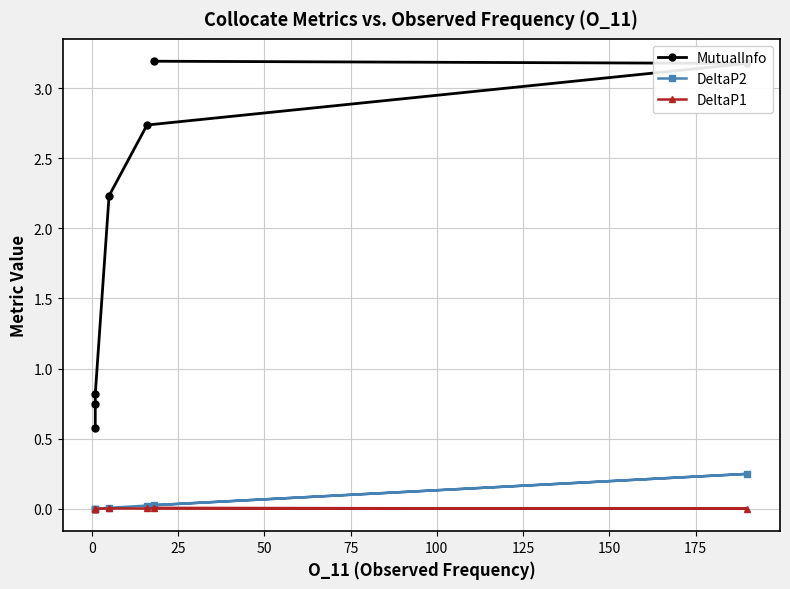

What are all the series names shown in the legend?

MutualInfo, DeltaP2, DeltaP1